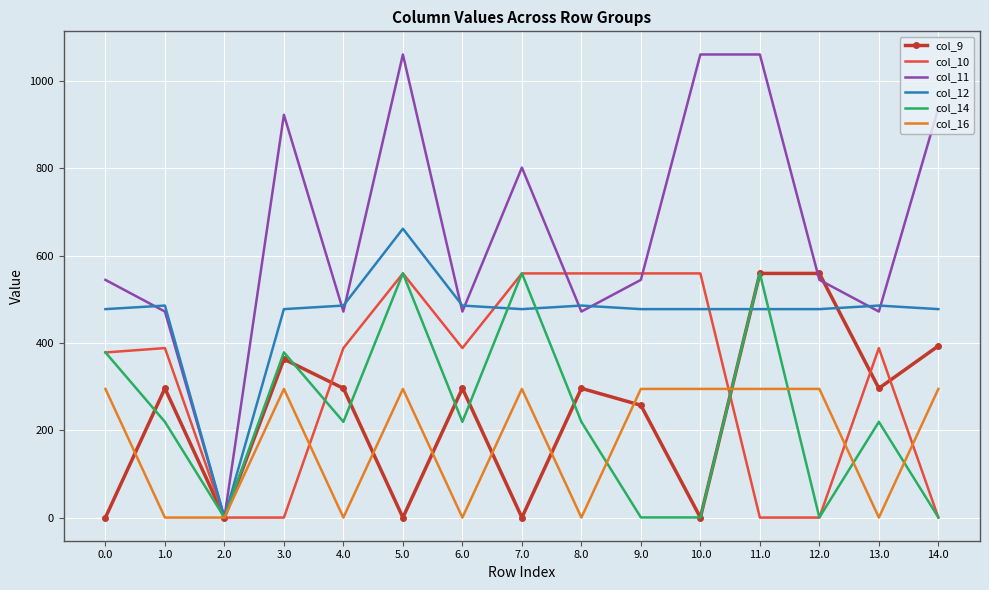

At which category does col_12 reach its first local valley?

2.0